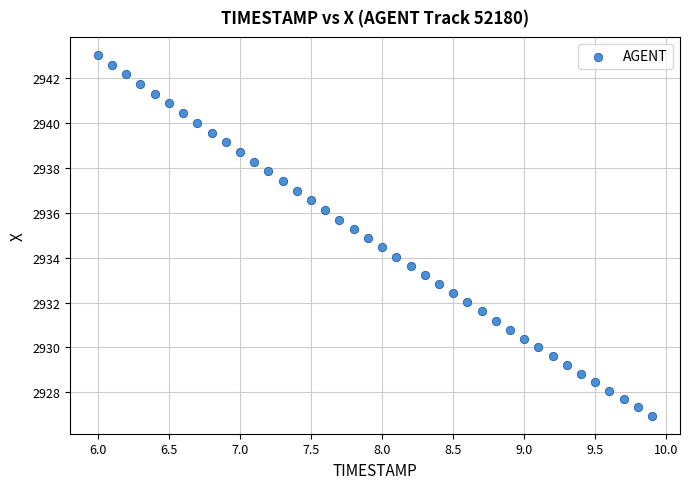

What is the range of X values (max minus min)?

3.9